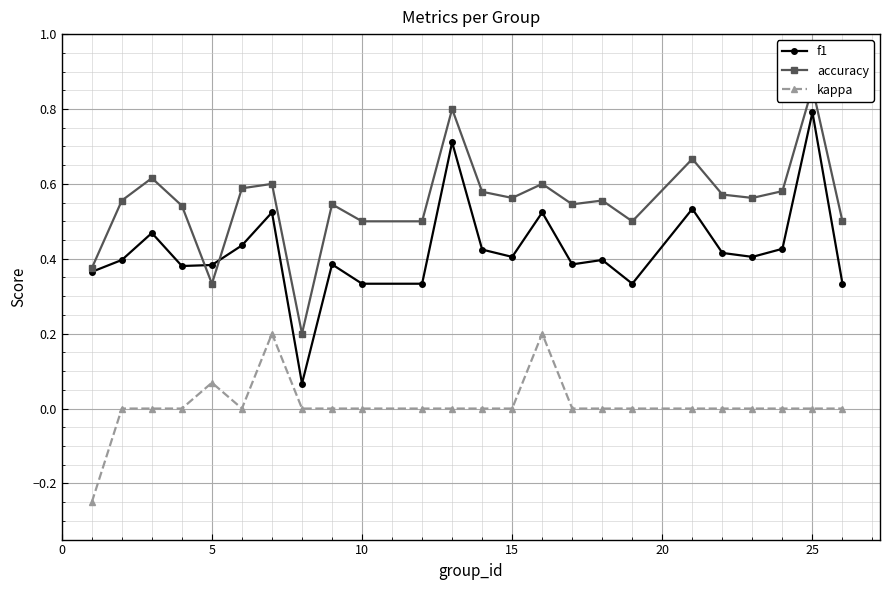

True or false: f1 and kappa cross at least once.

False